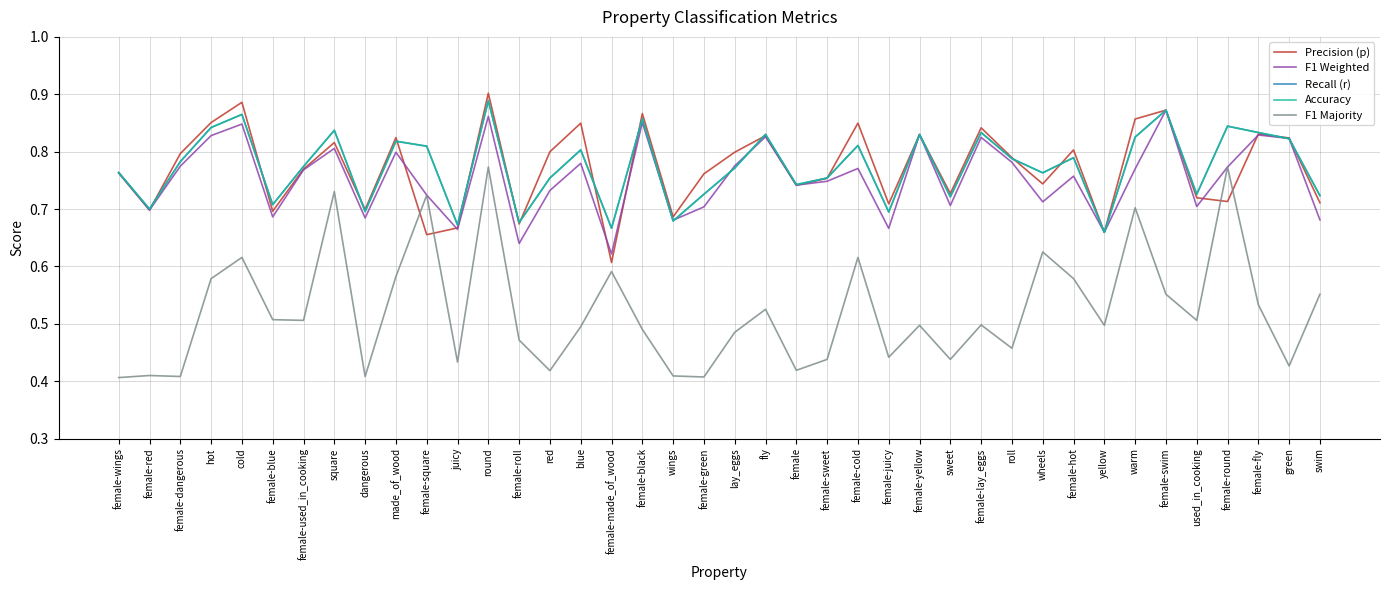

What is the label of the 28th point from the left?

sweet